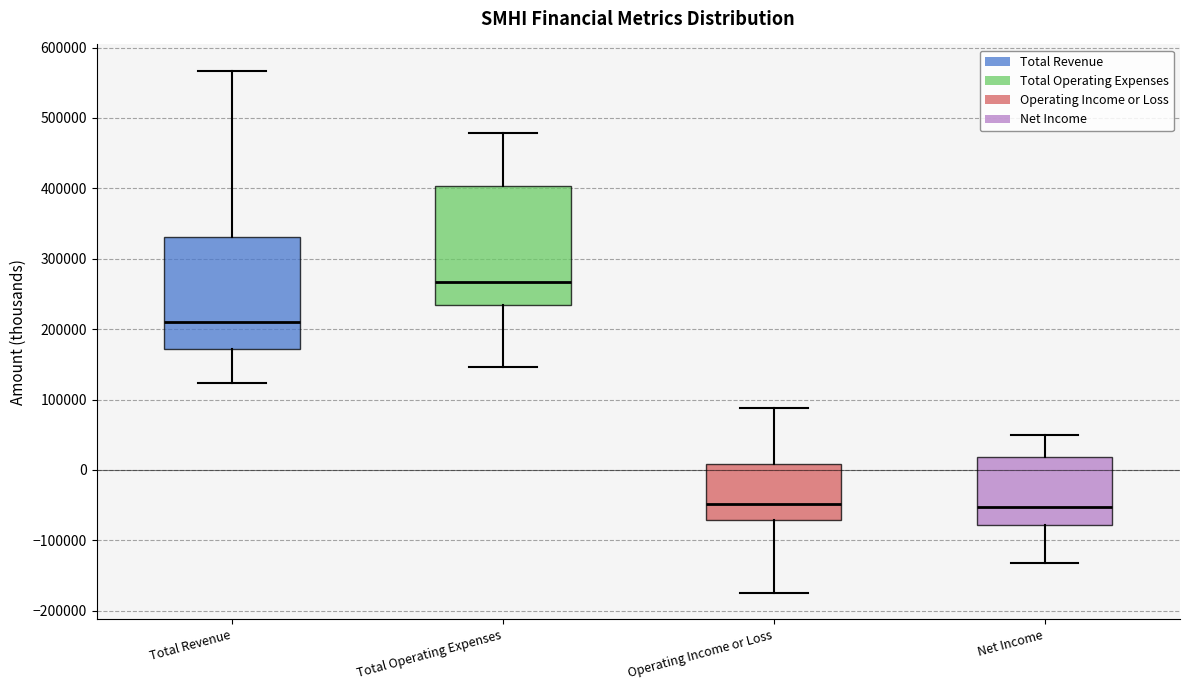

Reading left to right, read every box against the y-axis: the position of its median line, the range the box covers, and the ends of its whiskers. The values are not printed on the chart, so give them approximately, as read against the axis.

Total Revenue: median 210000, box 170000 to 330000, whiskers 120000 to 570000
Total Operating Expenses: median 270000, box 230000 to 400000, whiskers 150000 to 480000
Operating Income or Loss: median -50000, box -70000 to 10000, whiskers -170000 to 90000
Net Income: median -50000, box -80000 to 20000, whiskers -130000 to 50000